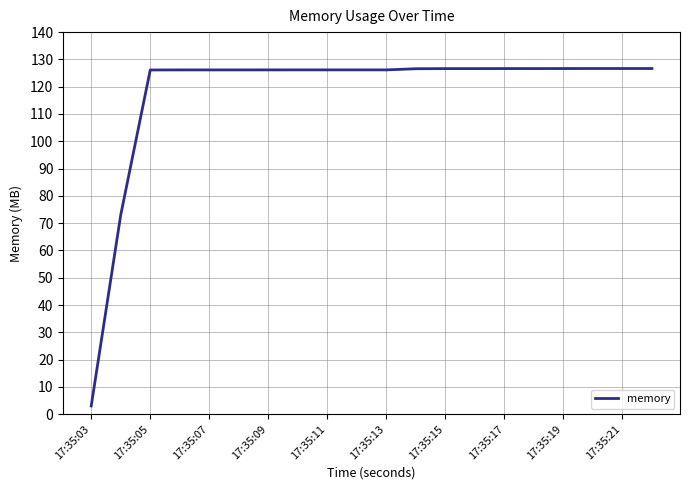

What is the smallest value displayed?

3.0